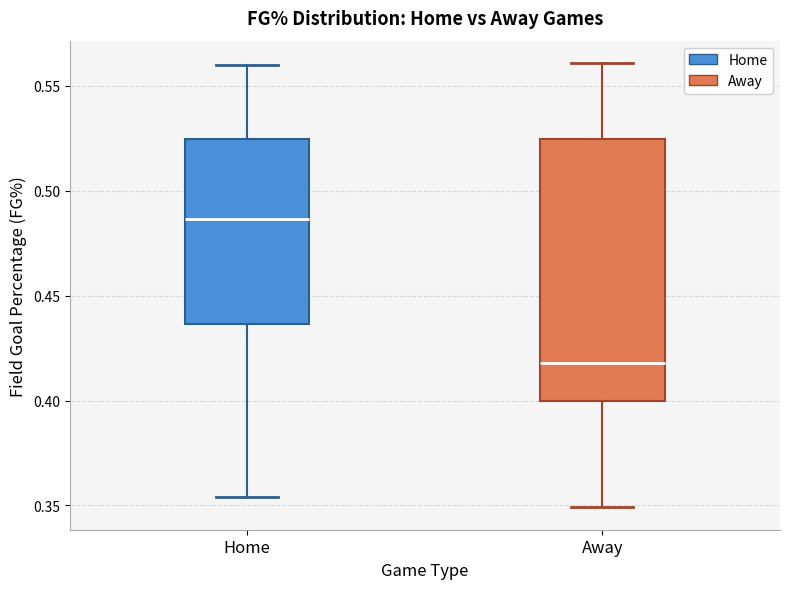

Which box's median line is the highest?

Home